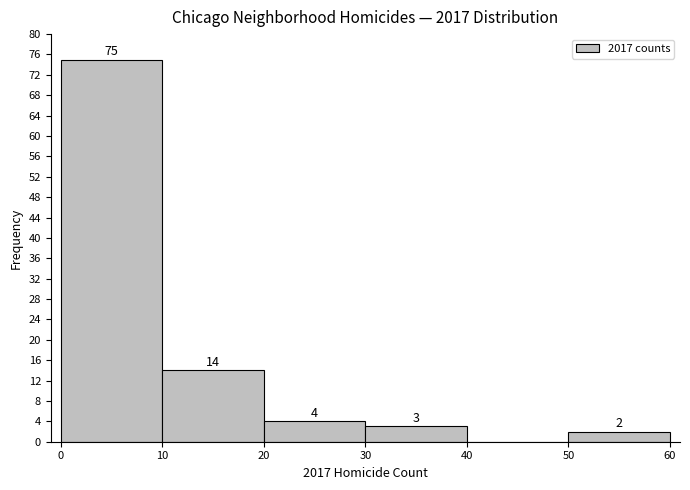

Over which range of the x-axis is the bar tallest?

0 to 10